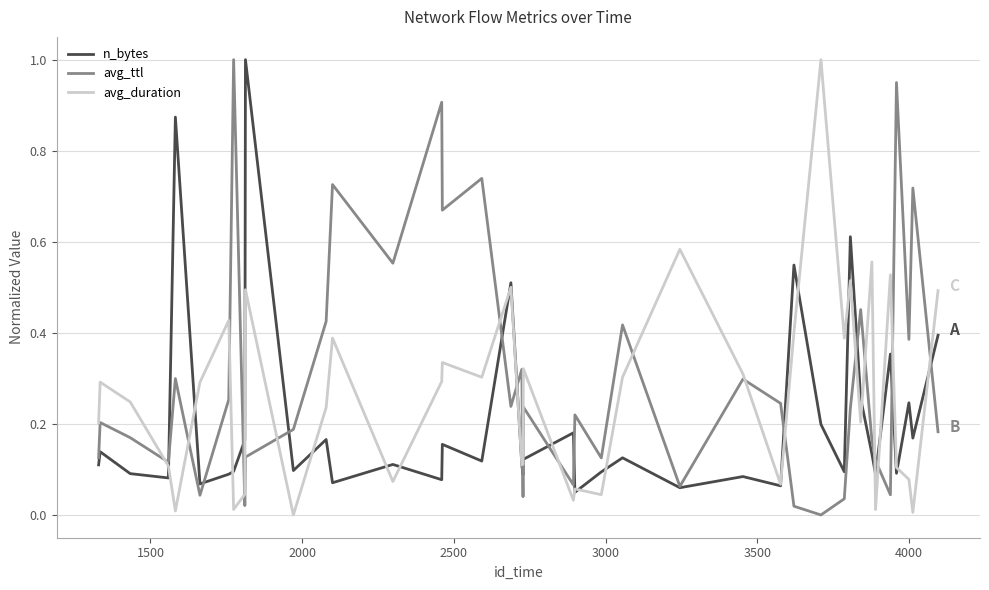

What is the maximum value for n_bytes?

1.0